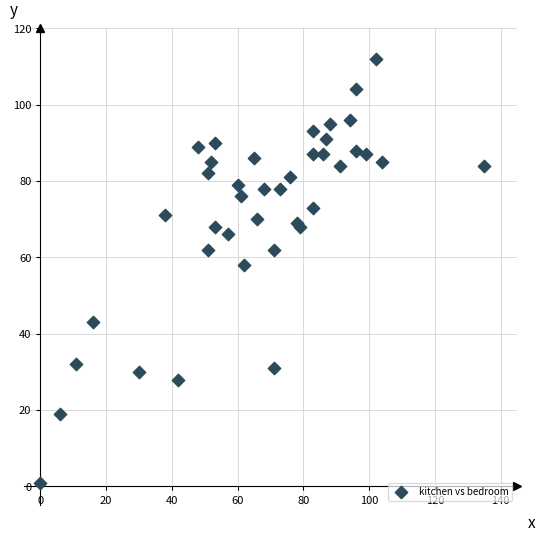

What Y value in the scatter plot is closest to 56?

58